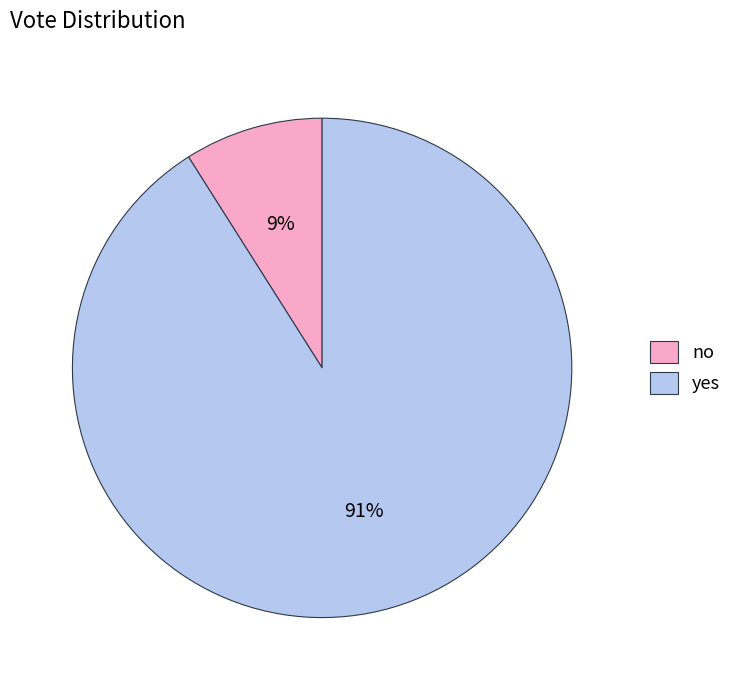

To the nearest percent, what percentage of the pie is yes?

91%